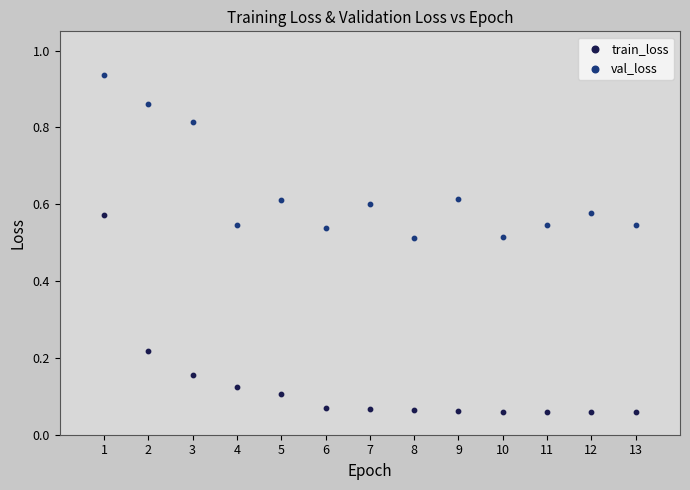

Across all data points, what is the range of X values (max minus min)?

12.0